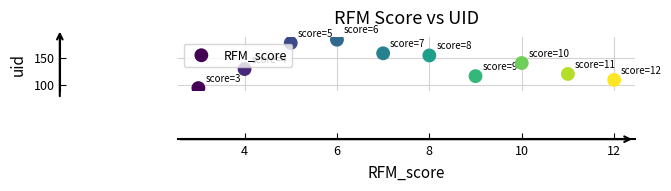

What Y value in the scatter plot is closest to 138?

140